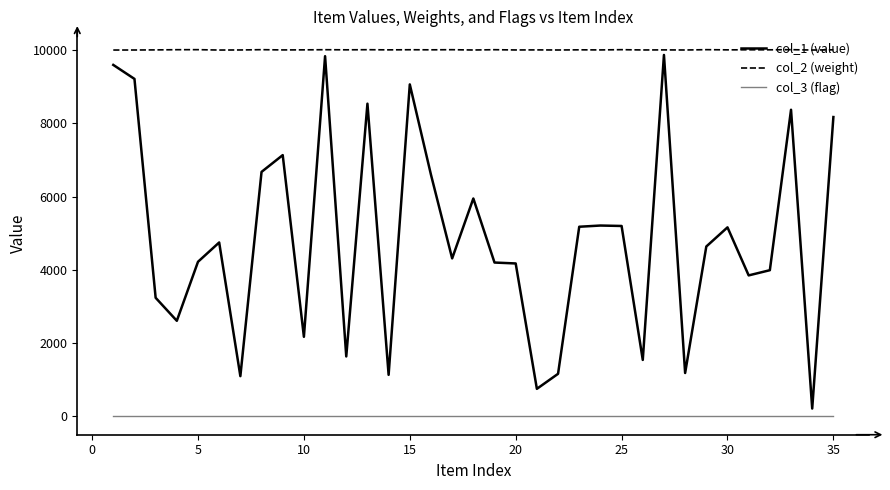

True or false: col_1 (value) and col_3 (flag) intersect in this chart.

False